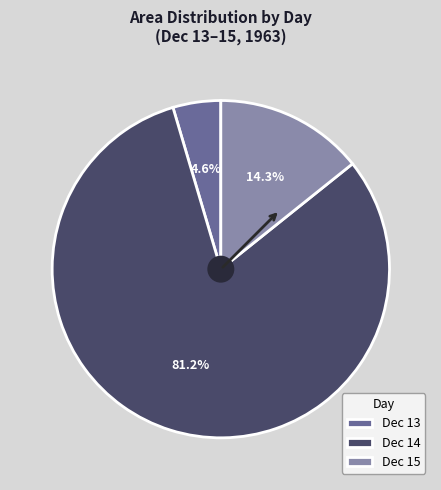

Which category has the biggest portion of the pie?

Dec 14